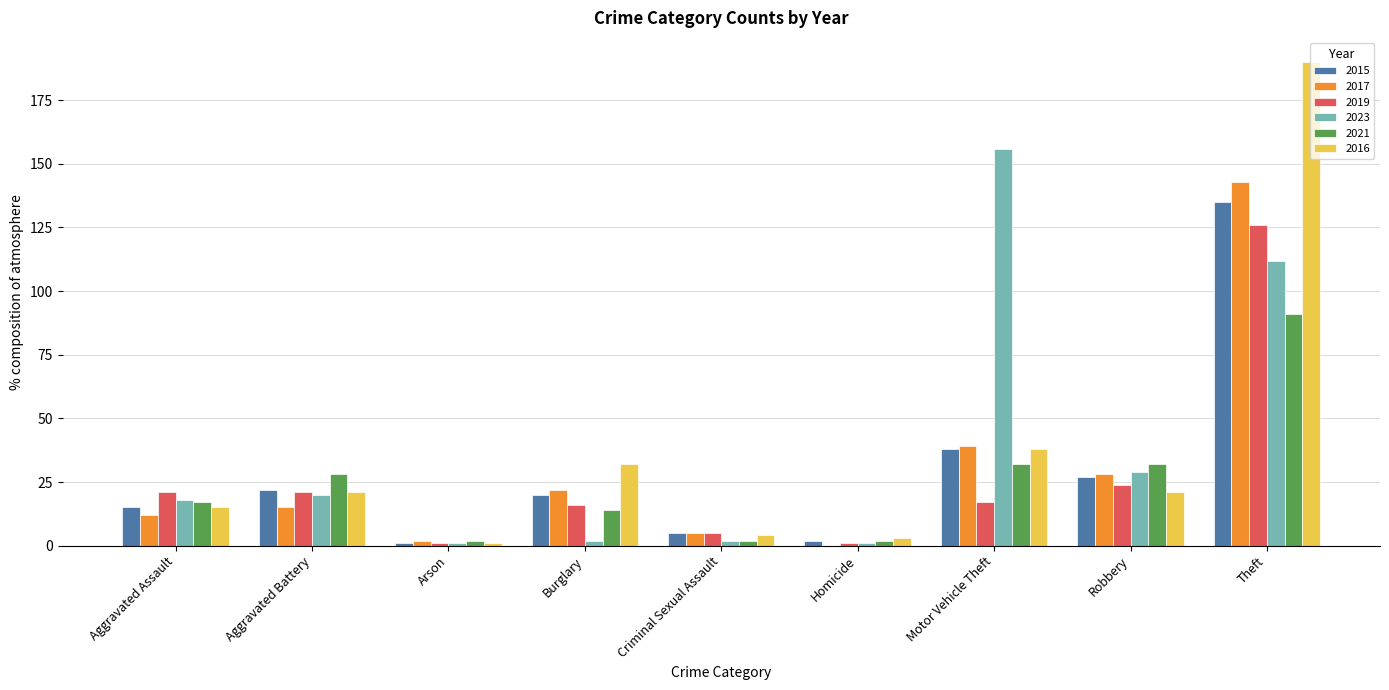

At which category is the sum across all series the highest?

Theft